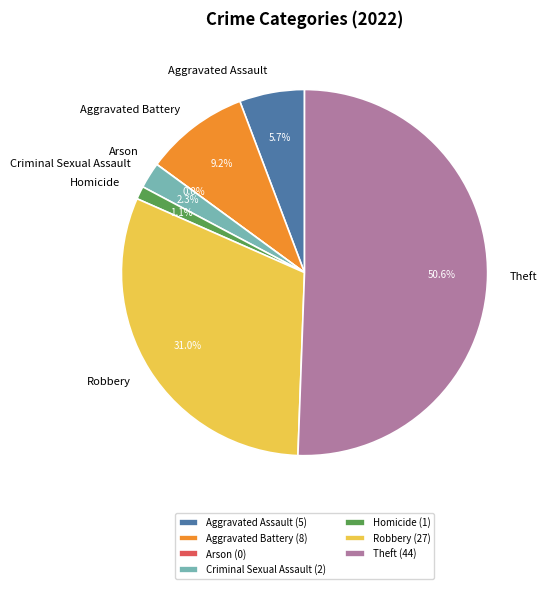

Which slice is the largest?

Theft